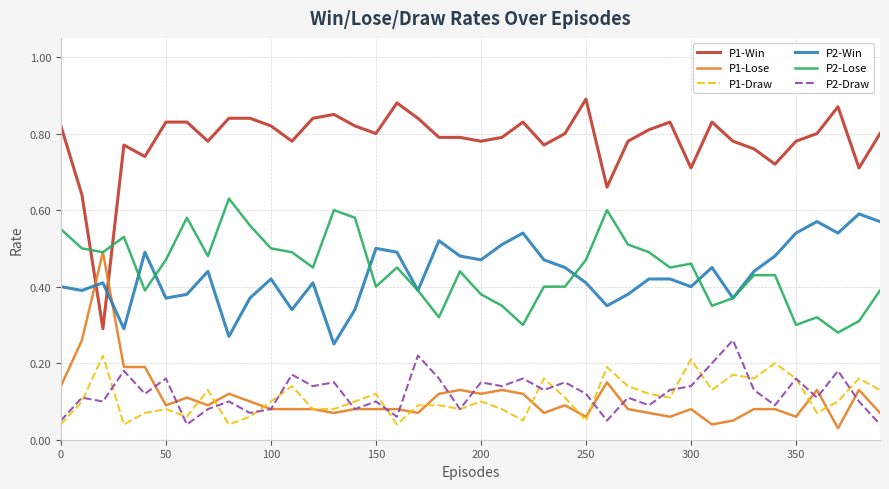

Which series has the largest range (max minus min)?

P1-Win